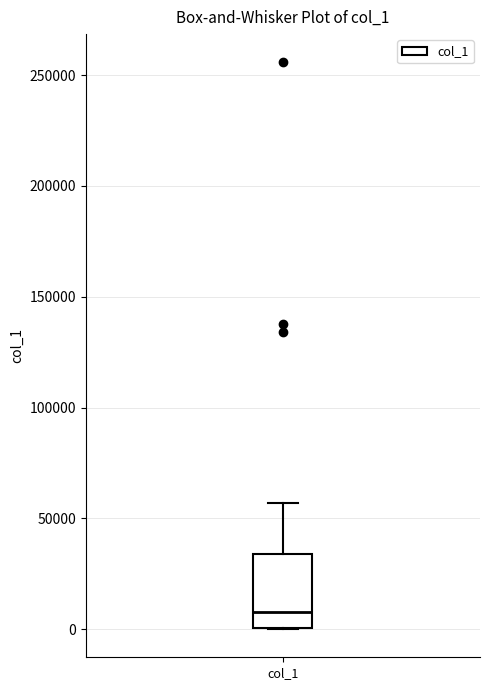

Read this box plot against the y-axis: the position of the median line, the range covered by the box, and the ends of both whiskers. The values are not printed on the chart, so give them approximately, as read against the axis.

median 10000, box 0 to 35000, whiskers 0 to 55000